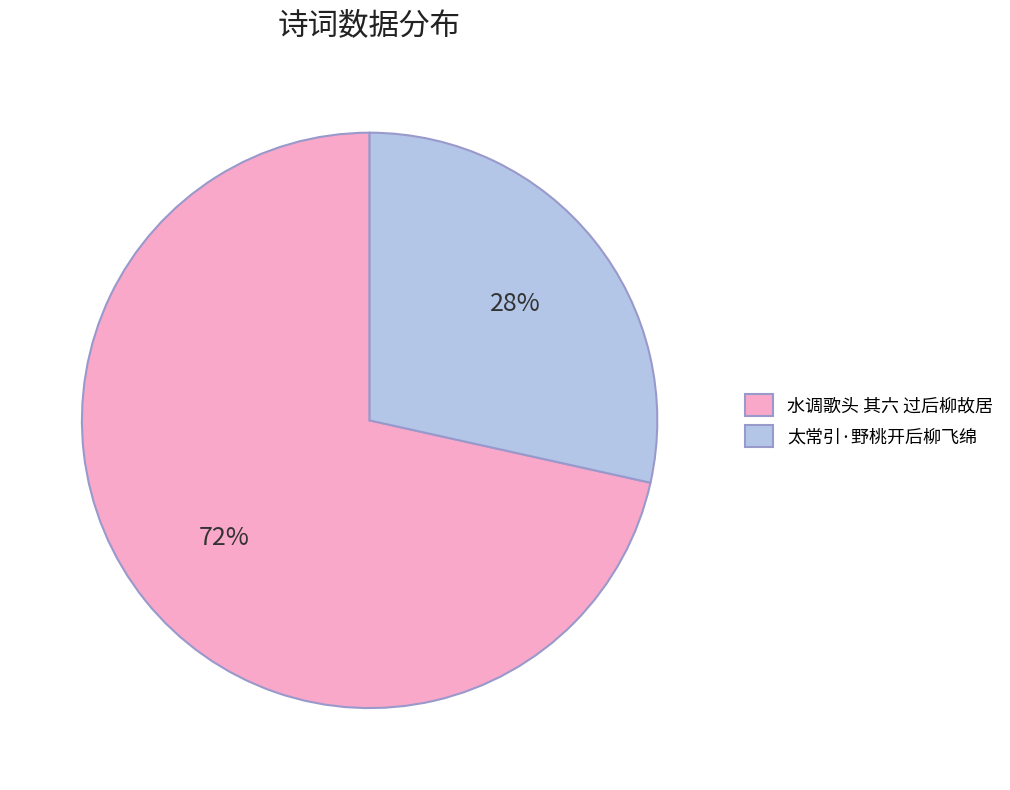

True or false: 水调歌头 其六 过后柳故居 accounts for 61% of the total.

False